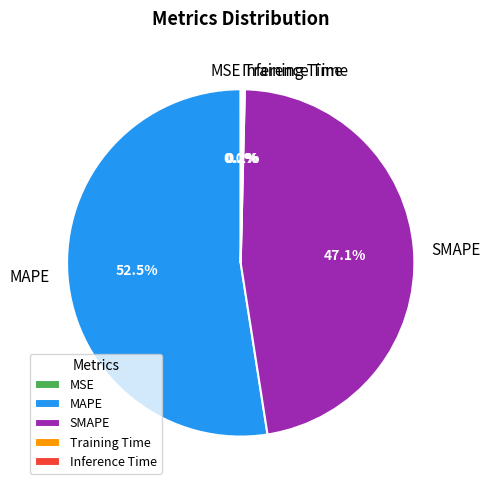

What portion of the pie excludes SMAPE?

52.9%